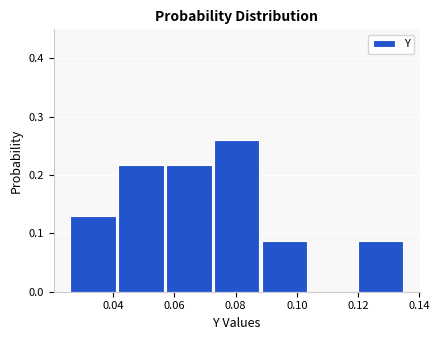

Reading left to right, list every bar in this chart as the range it spans on the x-axis followed by its height. Neither the bar edges nor the heights are printed on the chart, so give them approximately, as read against the axes.

0.026 to 0.042: 0.13
0.042 to 0.056: 0.22
0.056 to 0.072: 0.22
0.072 to 0.088: 0.26
0.088 to 0.104: 0.09
0.104 to 0.120: 0
0.120 to 0.136: 0.09